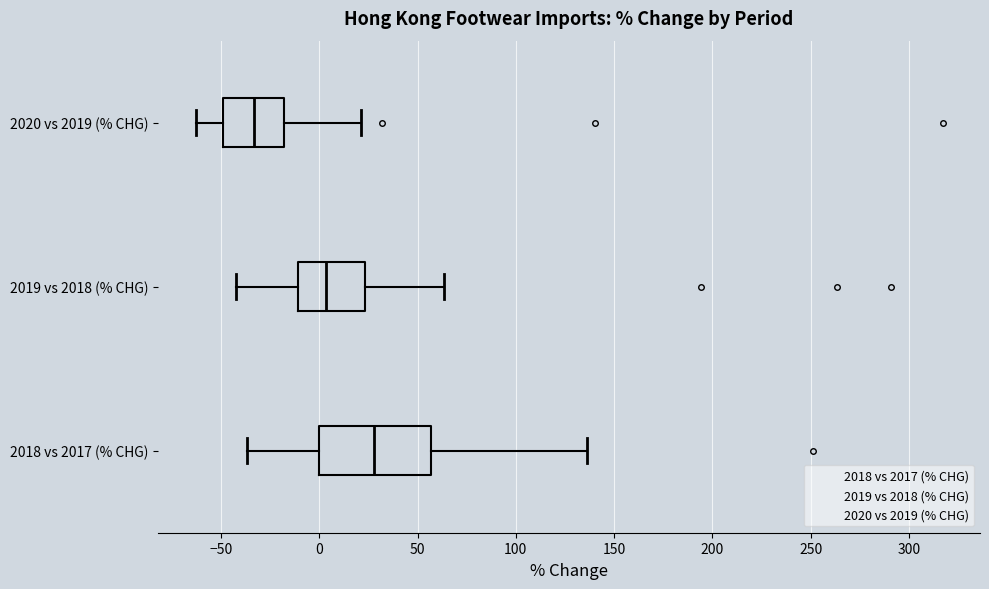

Which box's median line is the furthest to the right?

2018 vs 2017 (% CHG)